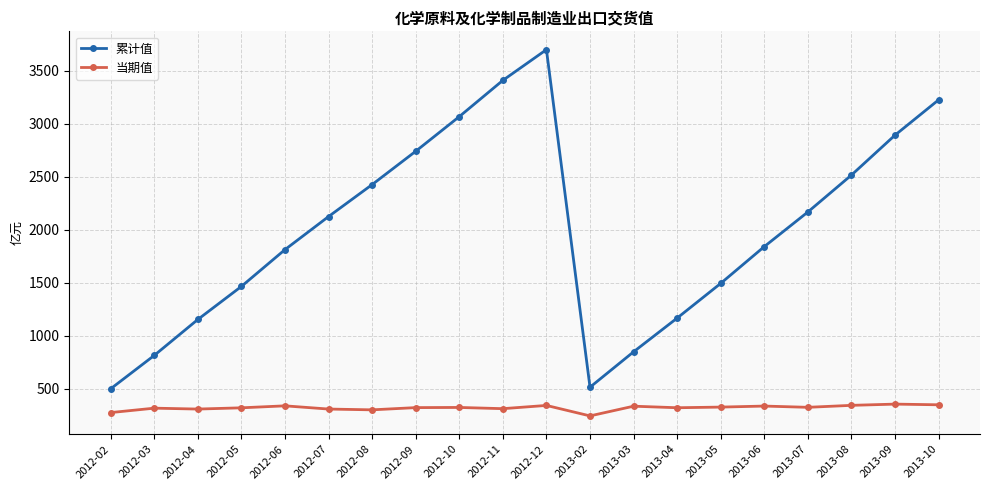

What is the difference between the maximum and minimum values in the 当期值 series?

111.2